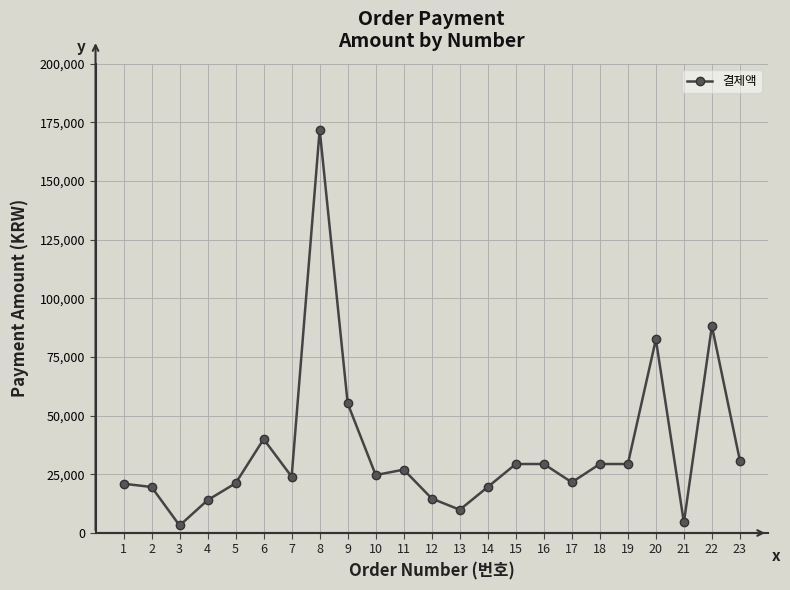

Approximately how many times larger is the value at 8 compared to 19?

5.8